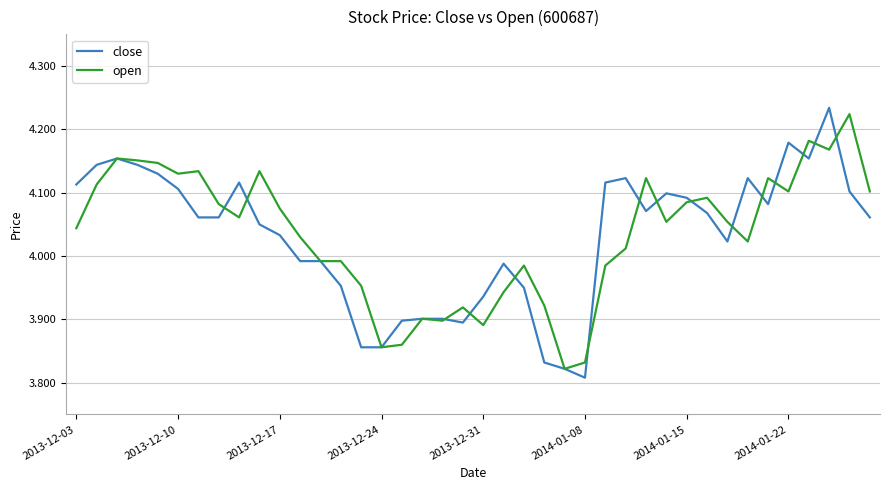

Which series has the largest range (max minus min)?

close